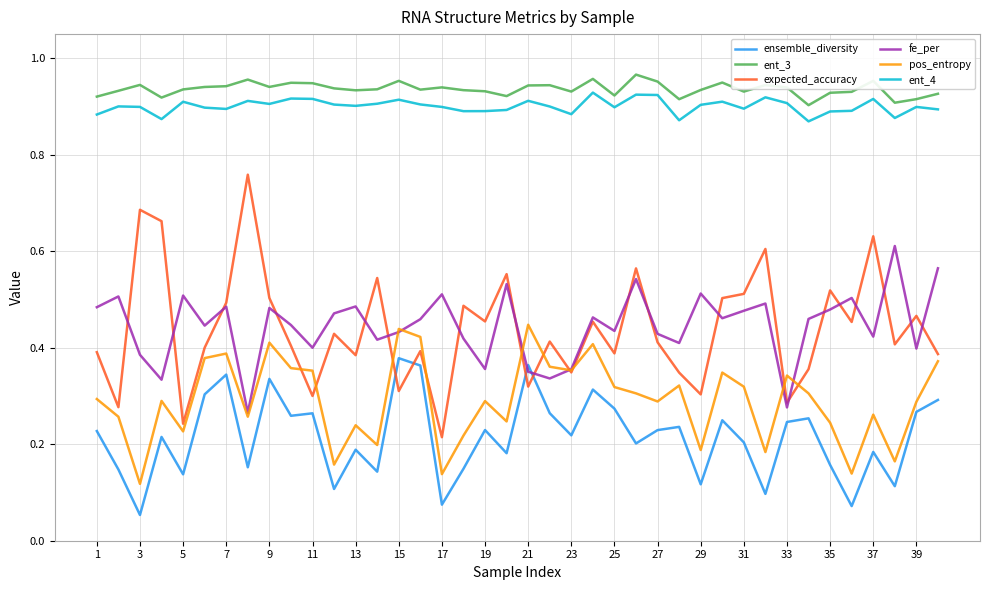

True or false: ent_4 and ensemble_diversity intersect in this chart.

False